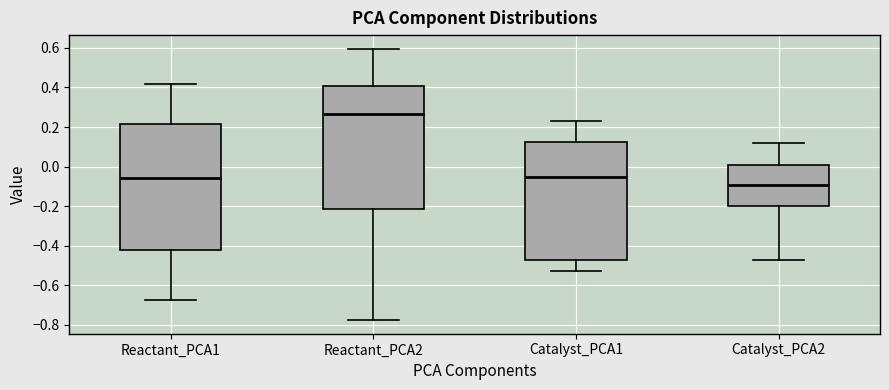

Which box has the highest median line?

Reactant_PCA2